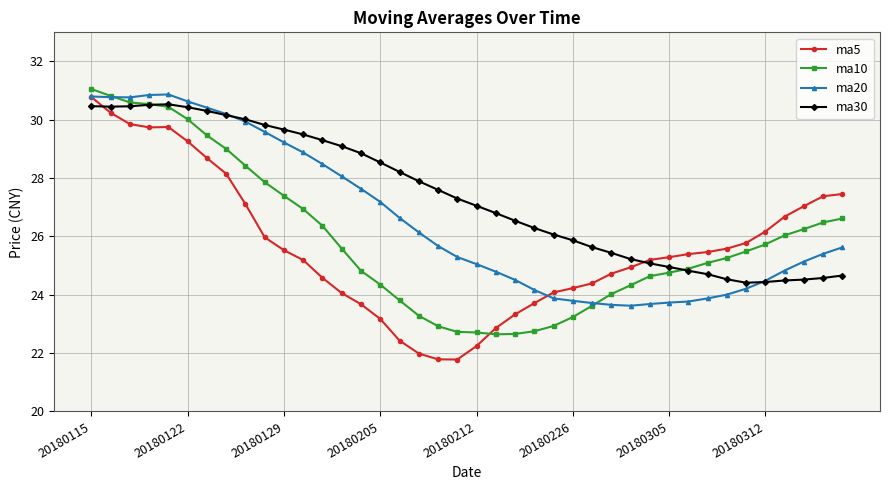

How many times do ma10 and ma5 cross each other?

1